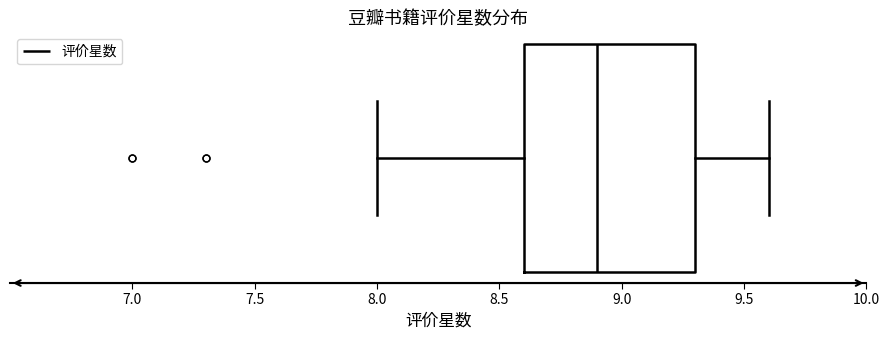

Where is the left edge of the box on the x-axis? The values are not printed on the chart, so give them approximately, as read against the axis.

8.6